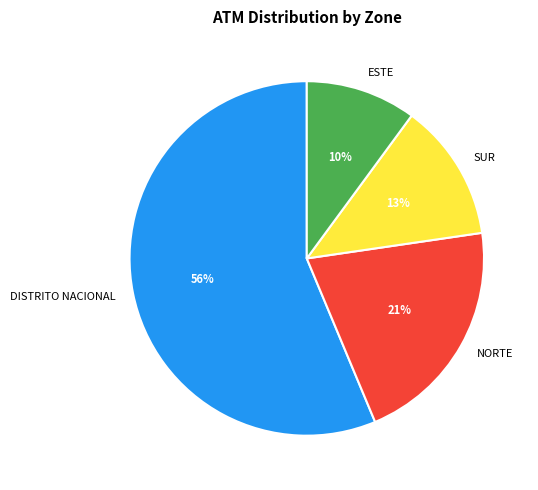

What percentage is the DISTRITO NACIONAL slice, to the nearest percent?

56%